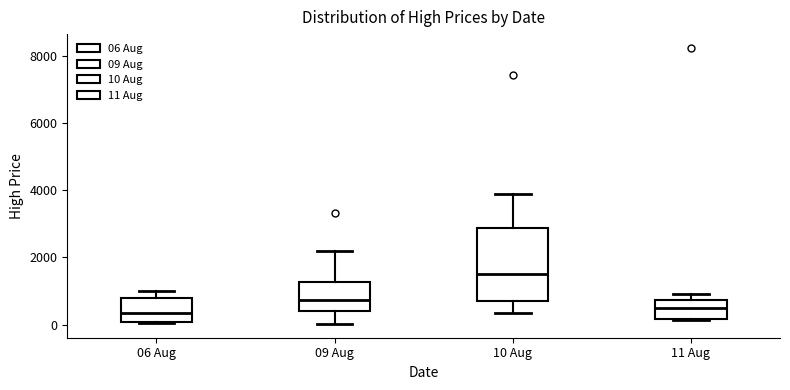

Comparing the boxes themselves (not the whiskers), which one is the tallest?

10 Aug